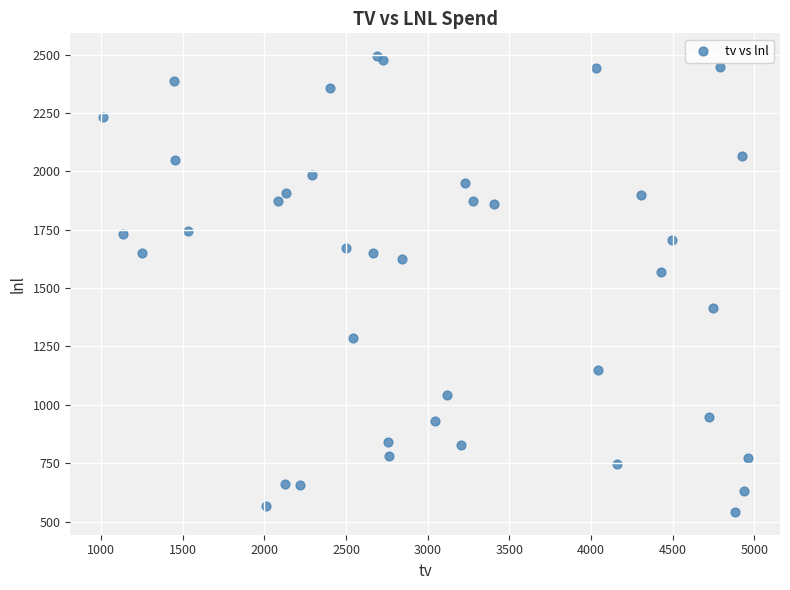

What Y value in the scatter plot is closest to 1517?

1570.3